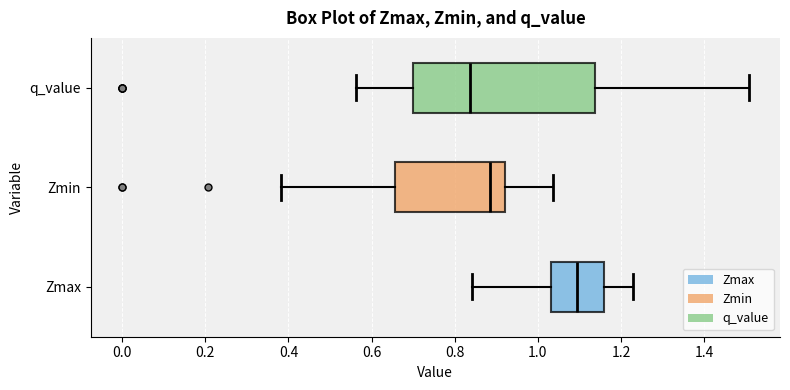

Which box's median line is the furthest to the right?

Zmax